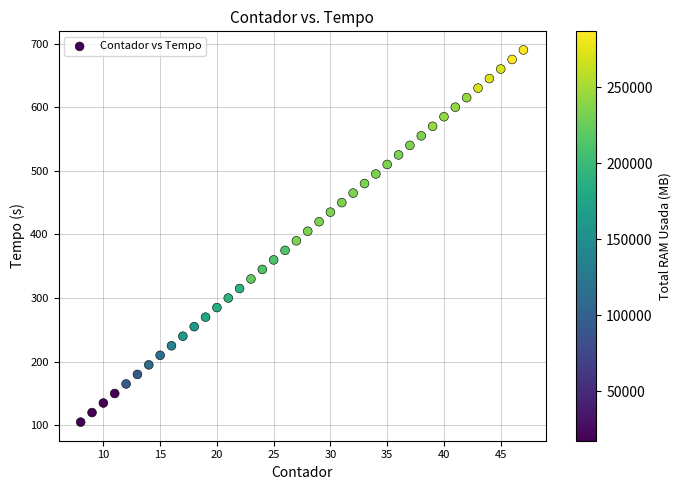

What is the range of Y values (max minus min)?

585